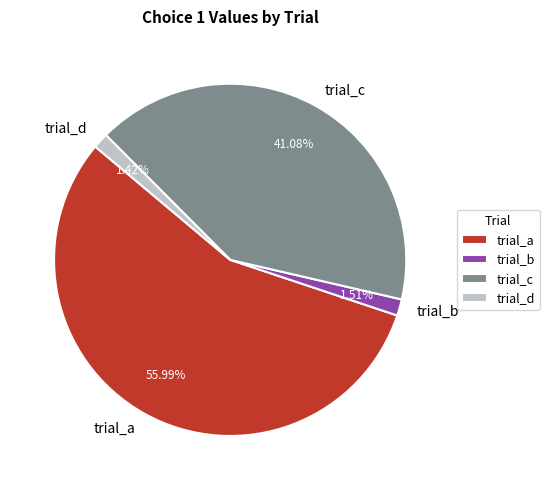

What is the largest slice in the pie chart?

trial_a